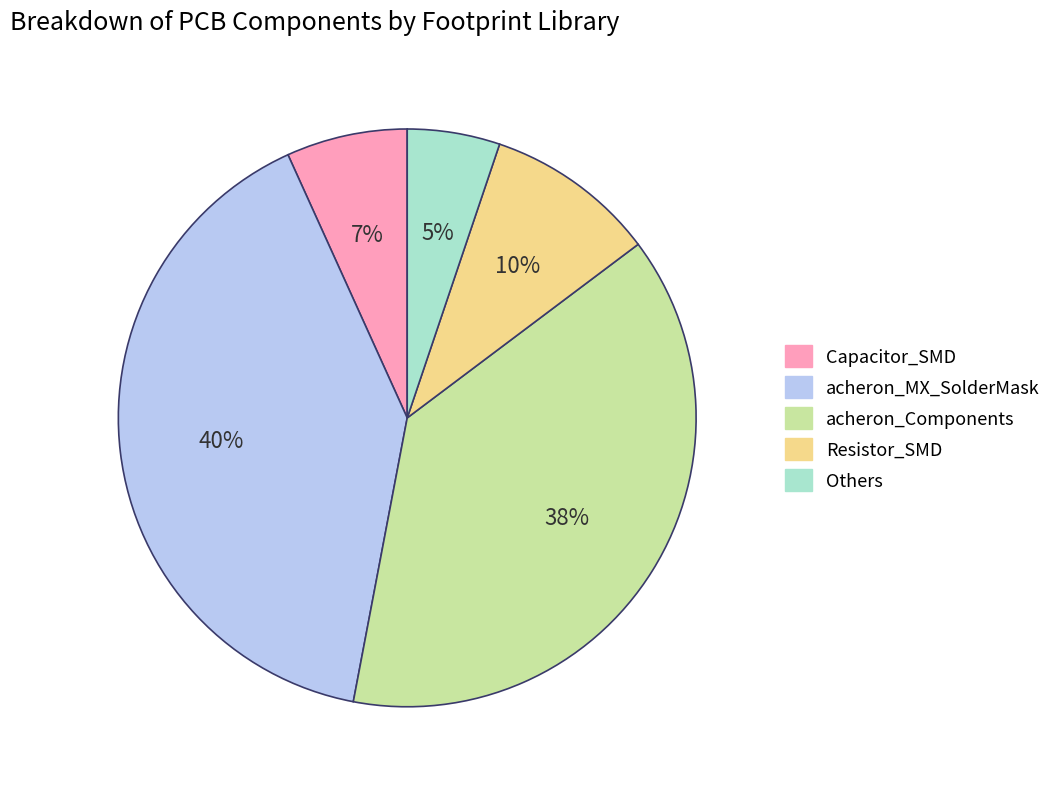

To the nearest percent, what is the average slice percentage?

20%